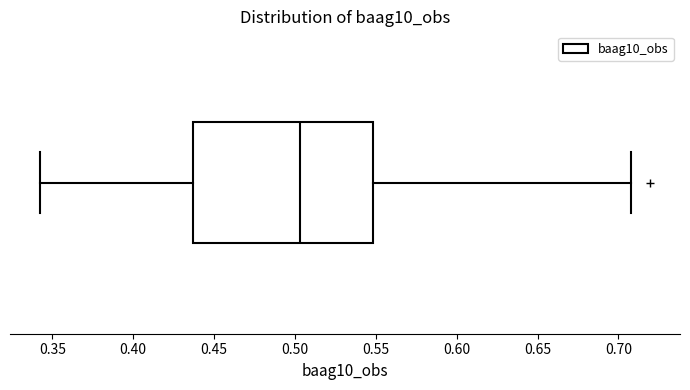

Where is the left edge of the box on the x-axis? The values are not printed on the chart, so give them approximately, as read against the axis.

0.435